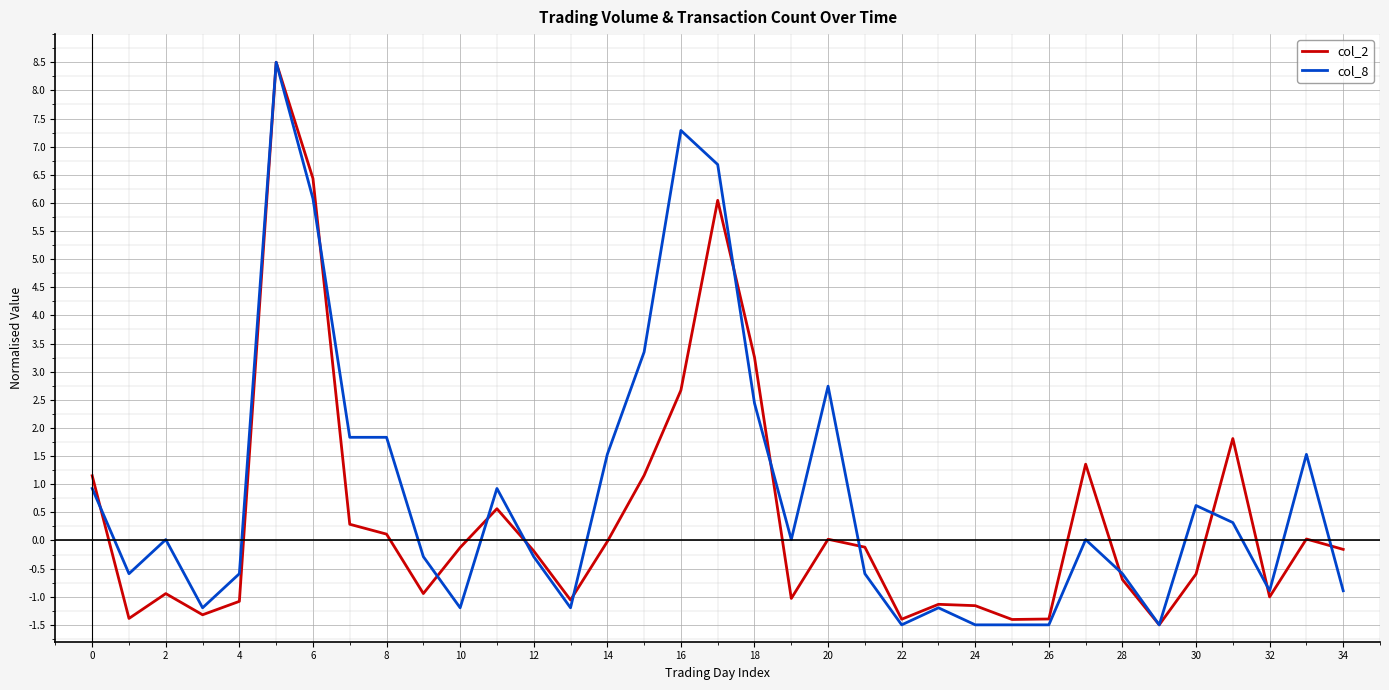

What is the maximum value shown in the chart?

8.5